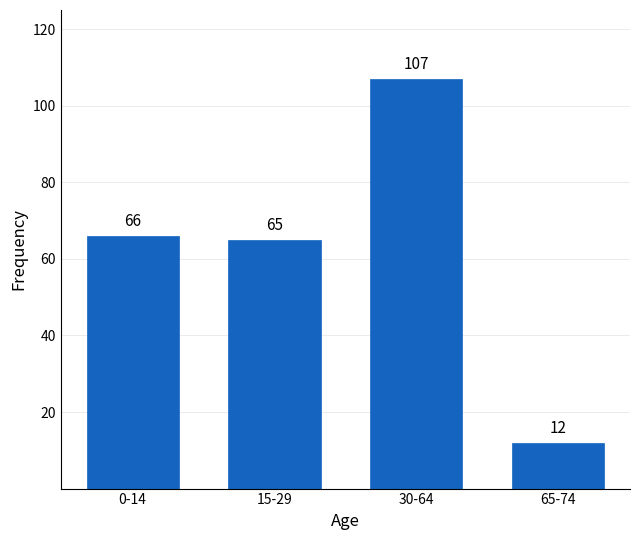

Reading left to right, list all the values displayed in this chart.

66	65	107	12